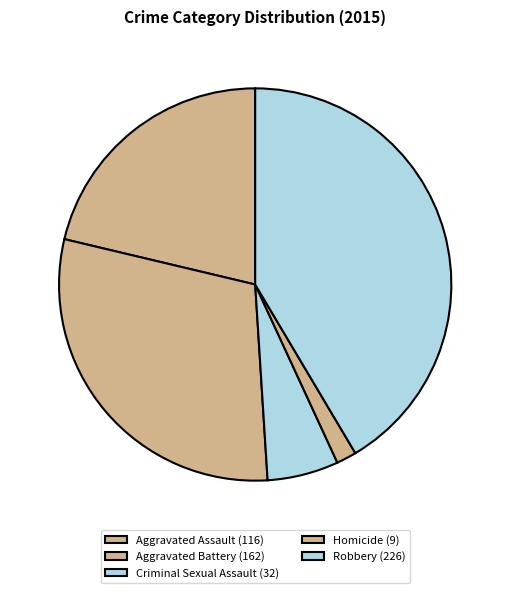

To the nearest percent, what percentage of the pie is Aggravated Assault?

21%